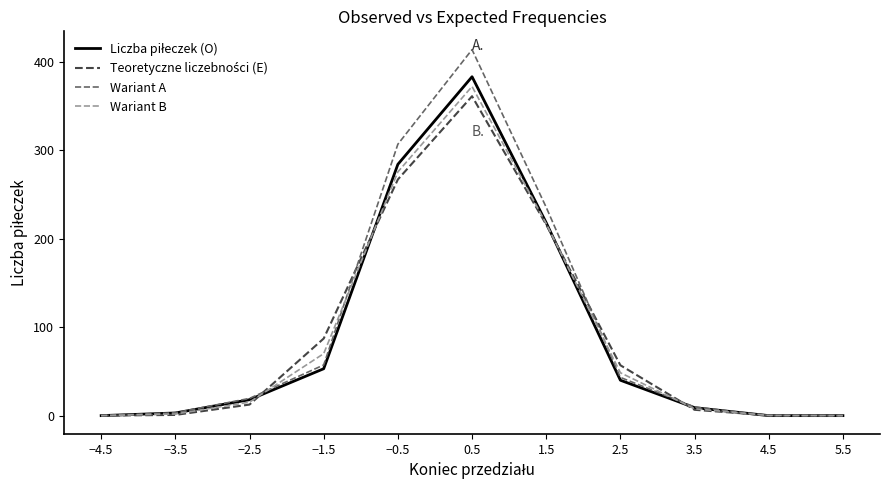

The value of Wariant A at 3.5 is 9.7. True or false?

True